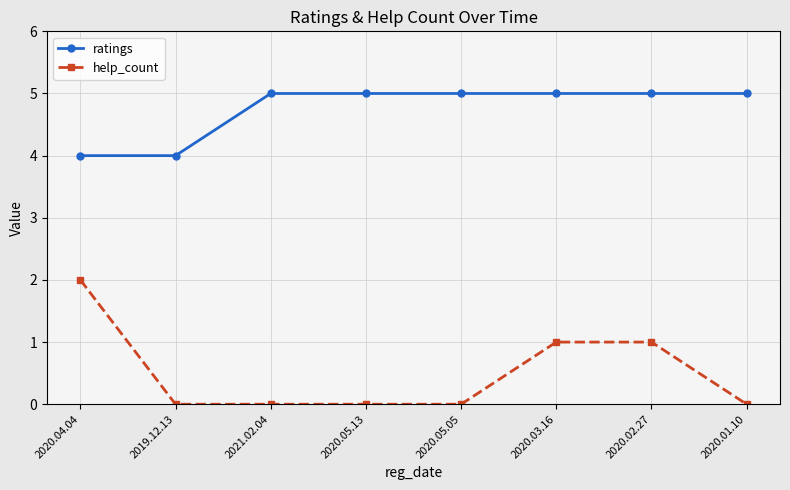

True or false: help_count has a value of 0 at 2020.01.10.

True